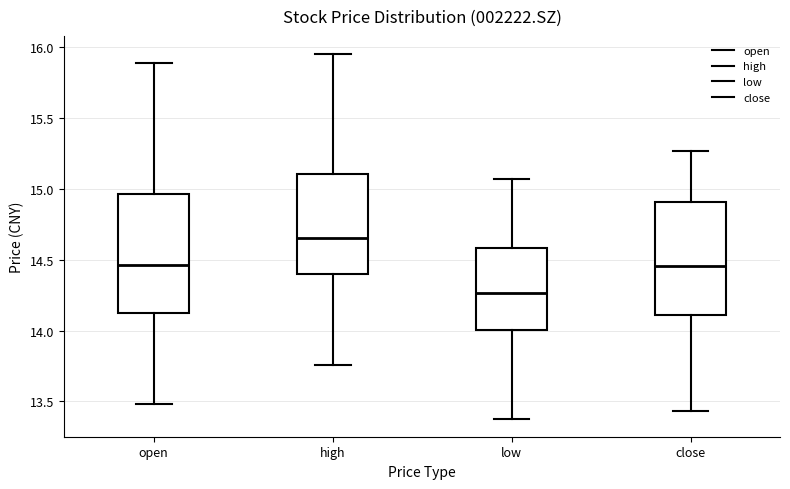

Reading left to right, transcribe this box plot: for each box, give where its median line is, the range the box spans, and where its two whiskers end, as read against the y-axis. The values are not printed on the chart, so give them approximately, as read against the axis.

open: median 14.45, box 14.15 to 14.95, whiskers 13.50 to 15.90
high: median 14.65, box 14.40 to 15.10, whiskers 13.75 to 15.95
low: median 14.25, box 14.00 to 14.60, whiskers 13.40 to 15.05
close: median 14.45, box 14.10 to 14.90, whiskers 13.45 to 15.25